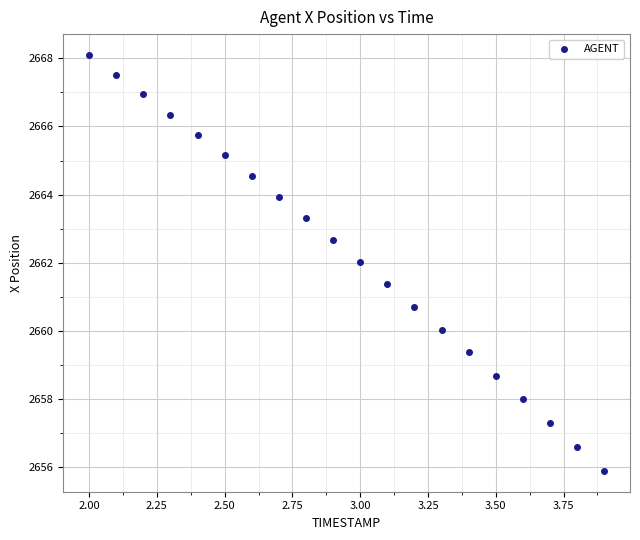

What is the range of X values (max minus min)?

1.9